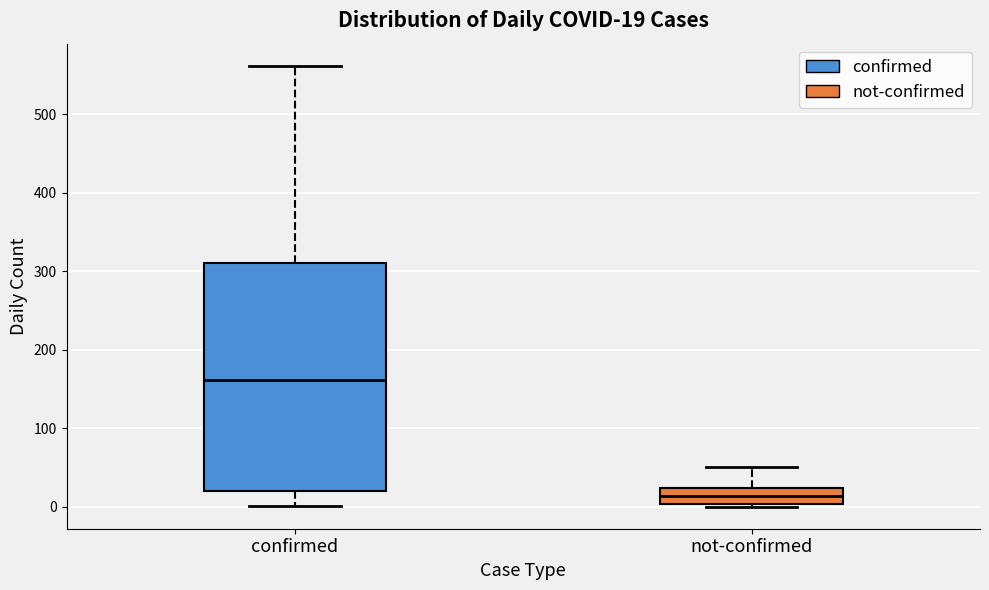

Which box has the highest median line?

confirmed